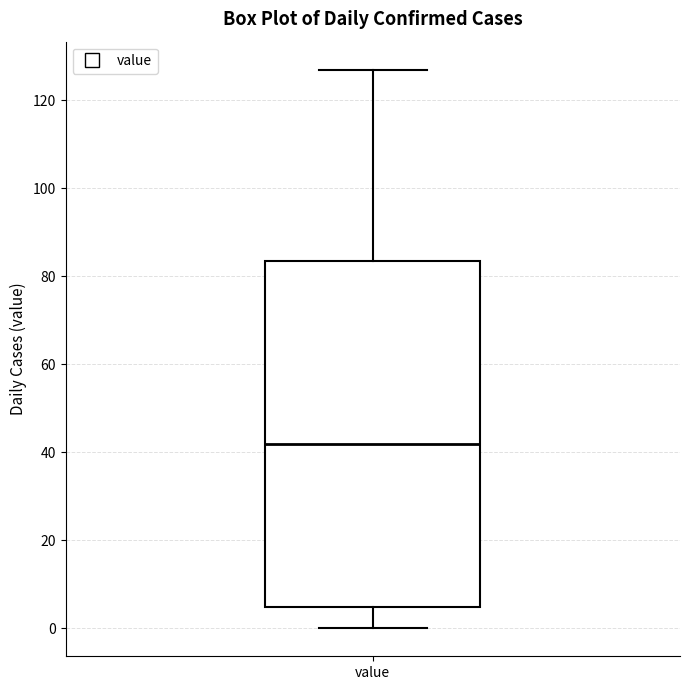

Transcribe this box plot: give where the median line is, the range the box spans, and where the two whiskers end, as read against the y-axis. The values are not printed on the chart, so give them approximately, as read against the axis.

median 42, box 4 to 84, whiskers 0 to 128